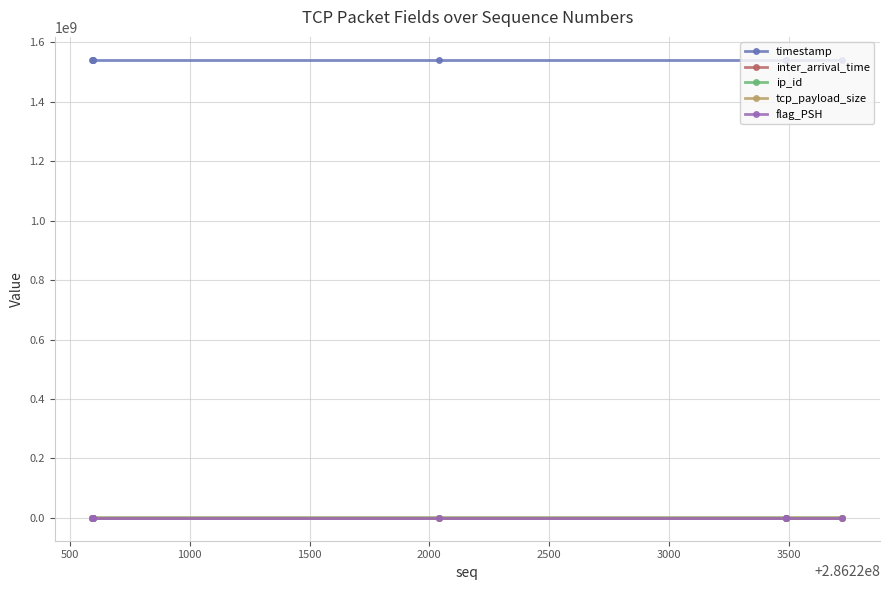

What is the sum of all tcp_payload_size values?

3417.0